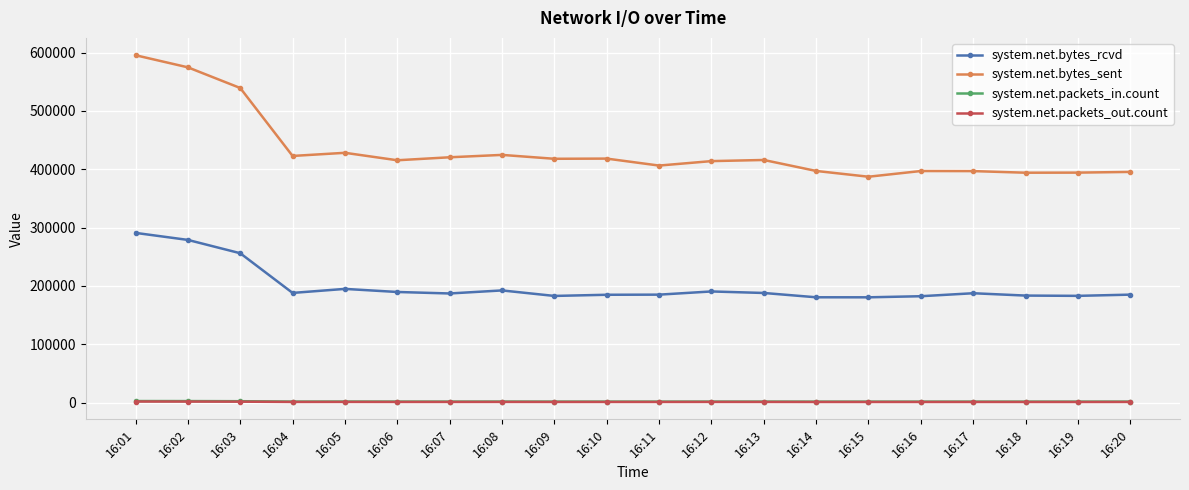

True or false: system.net.bytes_sent and system.net.packets_in.count intersect in this chart.

False